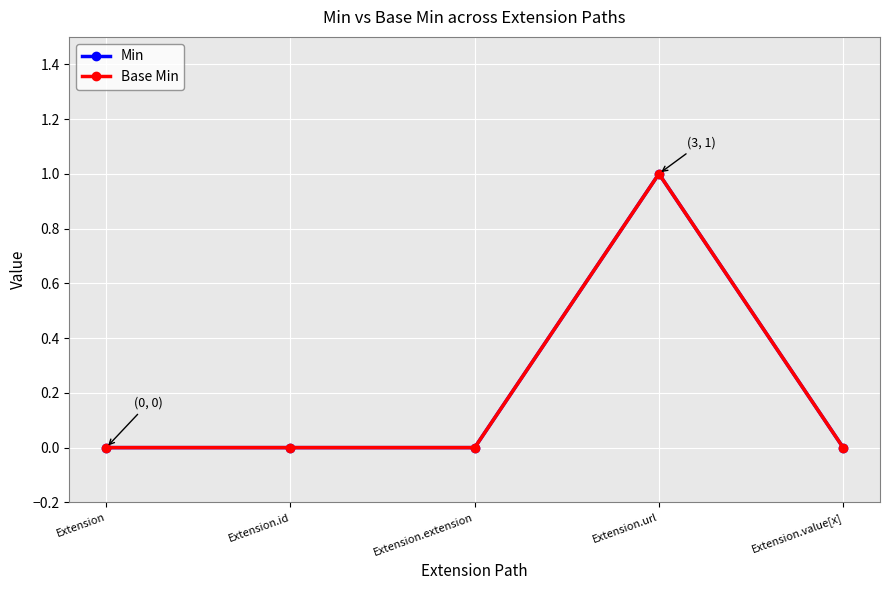

The Min series shows 0 at Extension.value[x]. True or false?

True